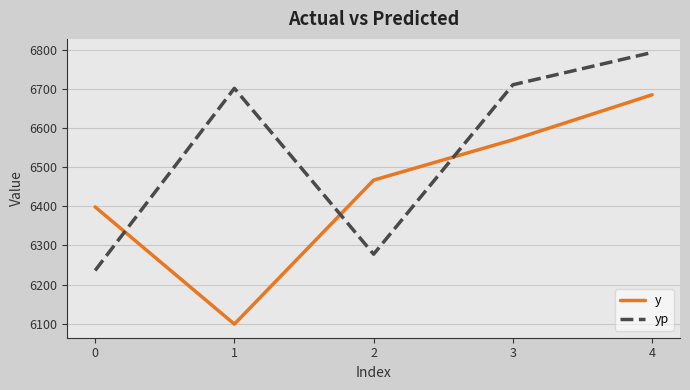

What is the difference between the y values at 3 and 2?

103.0